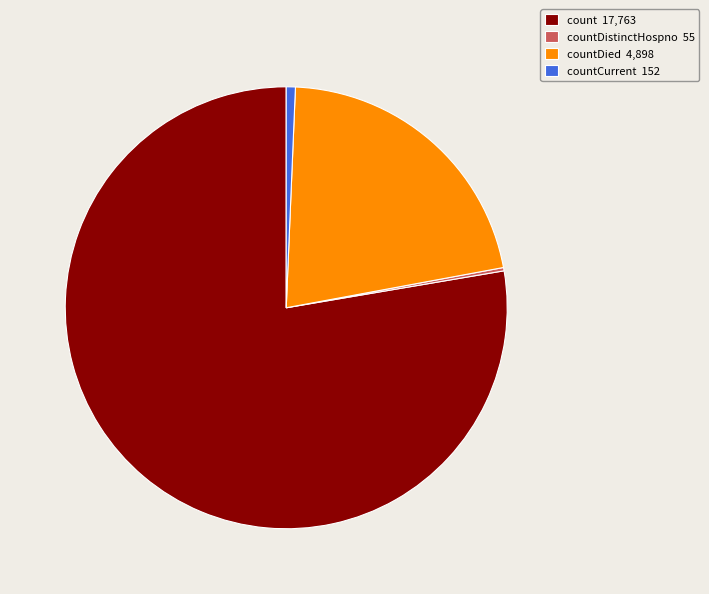

Combined, do countDied 4,898 and countCurrent 152 account for over 50%?

No